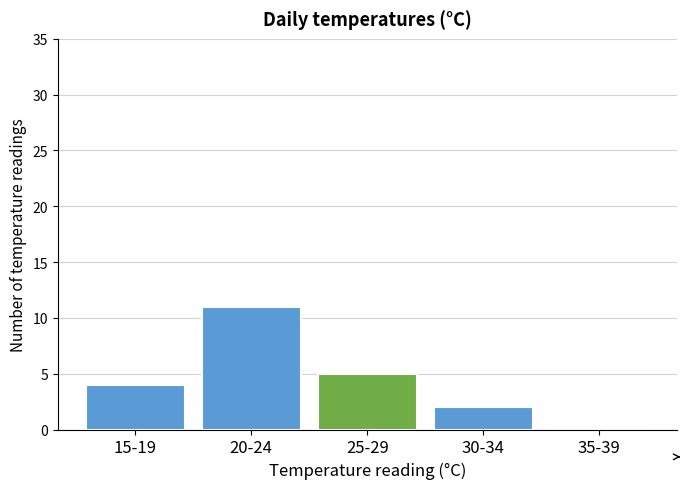

Reading left to right, transcribe all the data shown in this chart.

15-19=4	20-24=11	25-29=5	30-34=2	35-39=0